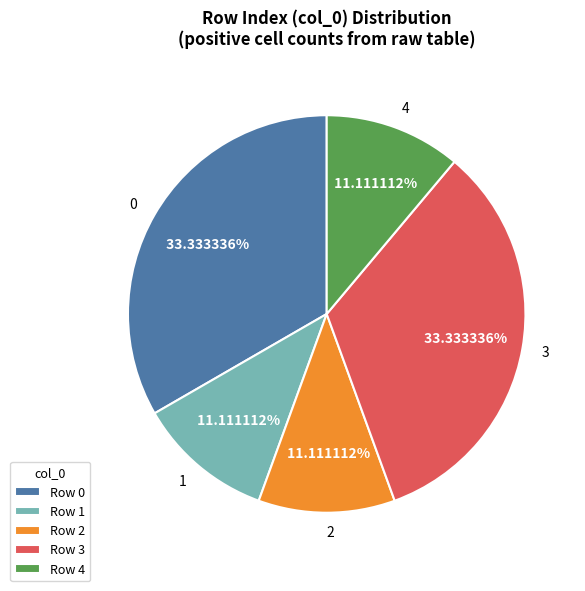

Does 2 account for over 50% of the chart?

No